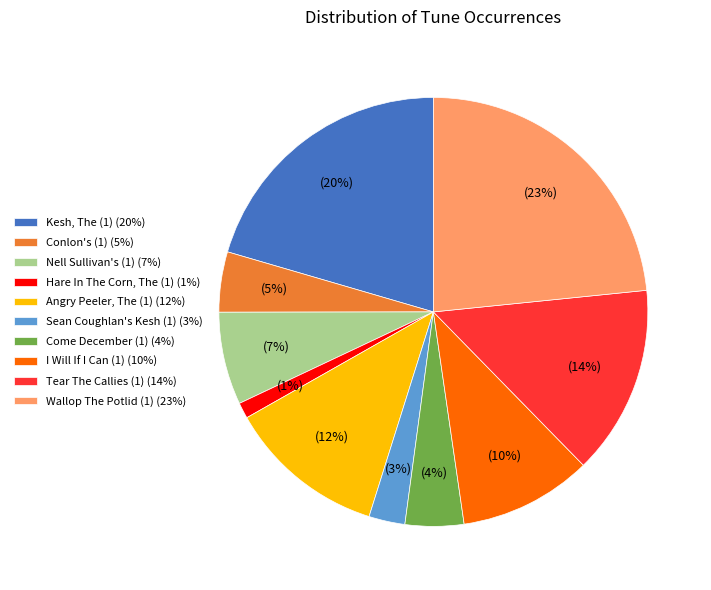

The Conlon's (1) slice represents 5% of the pie. True or false?

True